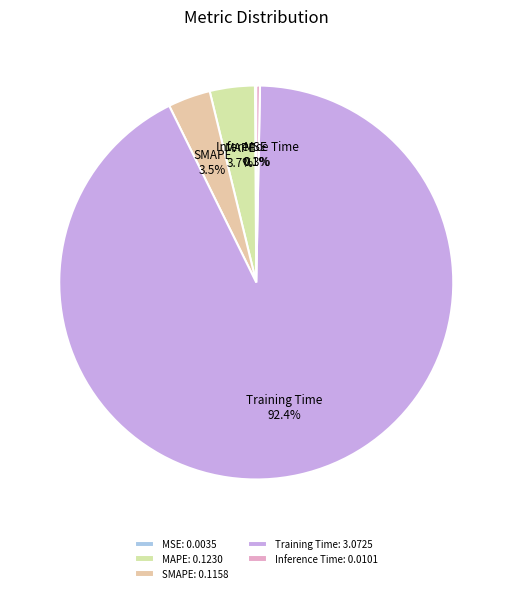

Between Training Time and Inference Time, which is larger?

Training Time